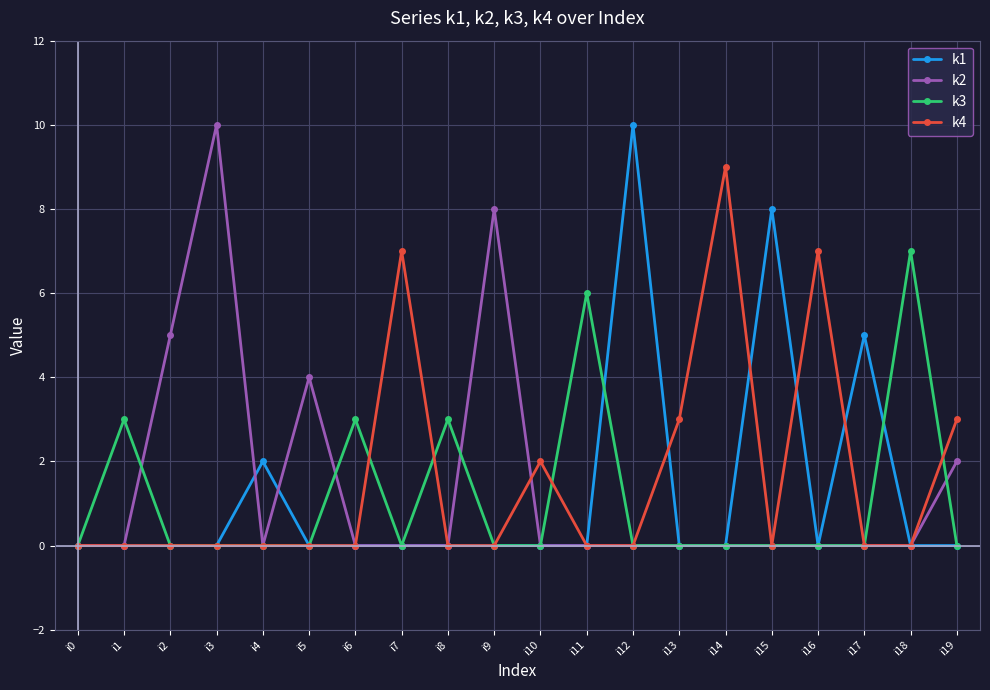

How many k2 values are between 0 and 2?

16